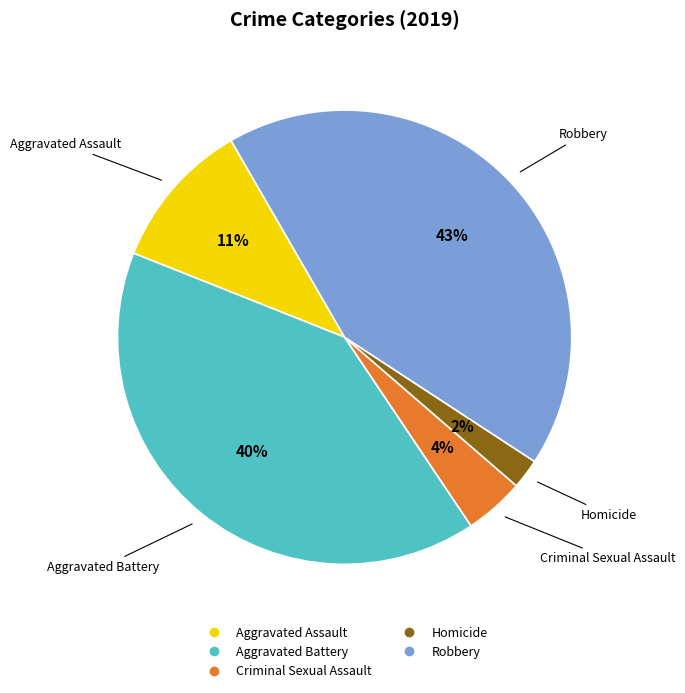

Do Homicide and Robbery together represent more than half of the pie?

No